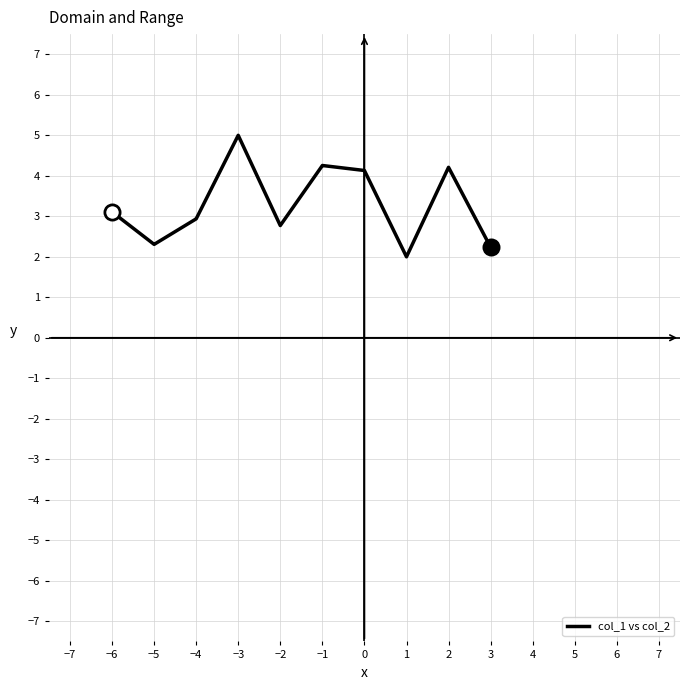

What is the maximum value shown in the chart?

5.0